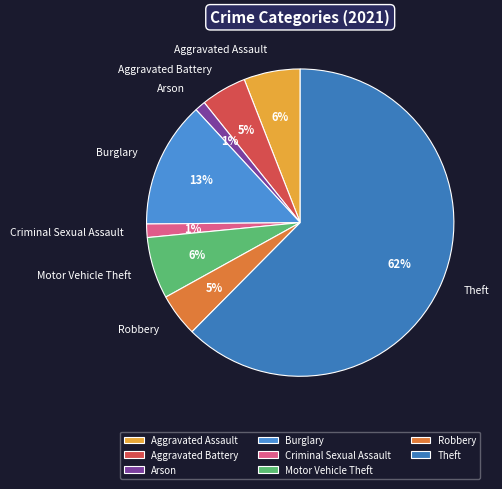

How many segments does this pie chart have?

8